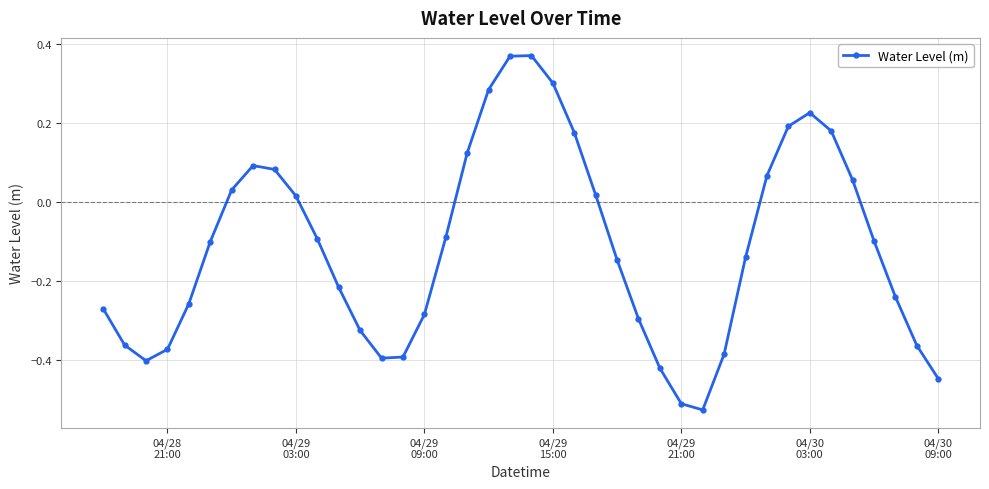

True or false: there are more than 1 points higher than both neighbors.

True